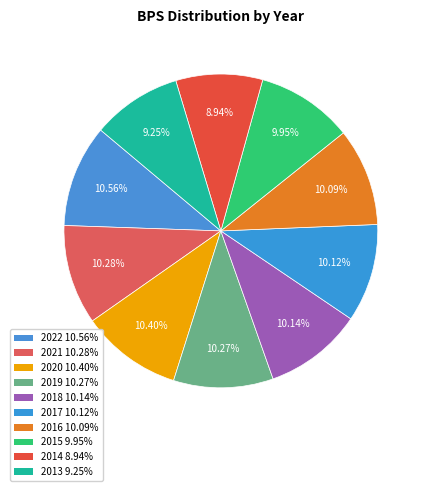

How many segments does this pie chart have?

10